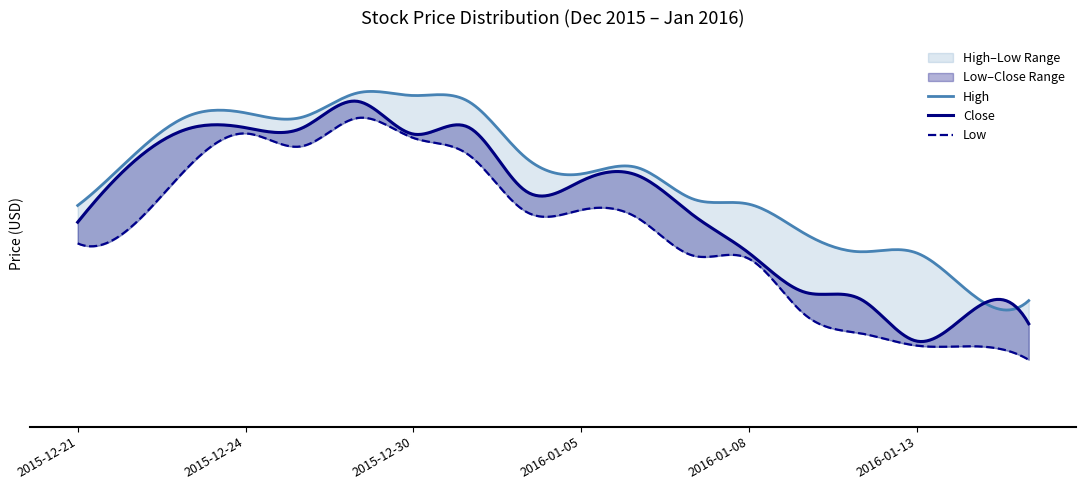

Which series has the largest total across all categories?

High